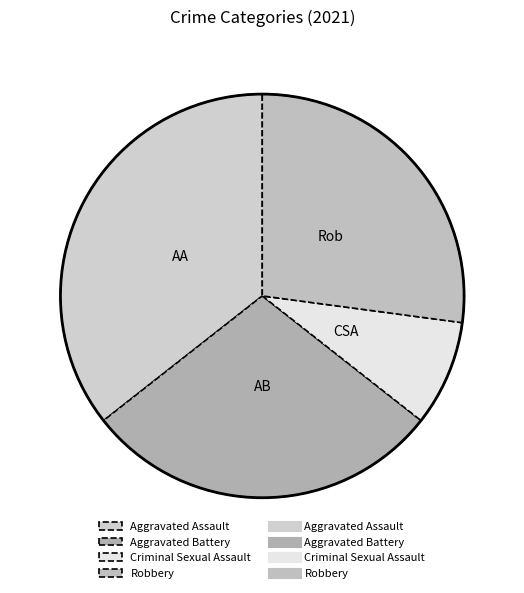

Which slice is the largest?

Aggravated Assault